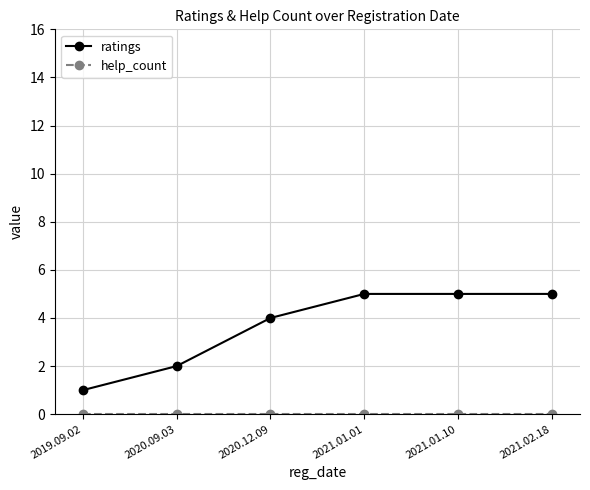

How many categories are shown in the chart?

6